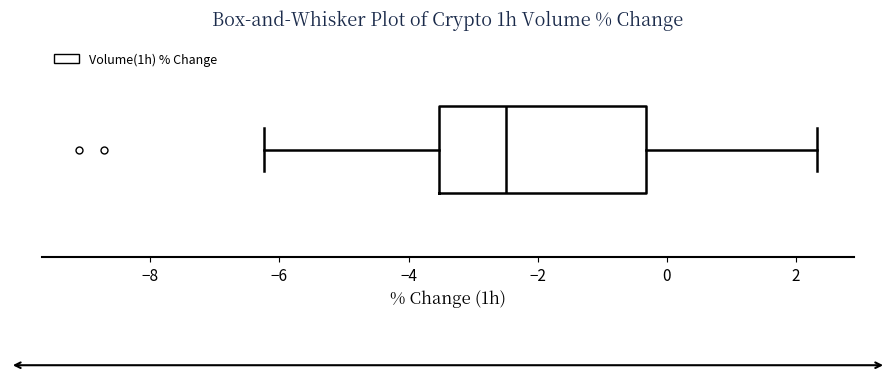

Transcribe this box plot: give where the median line is, the range the box spans, and where the two whiskers end, as read against the x-axis. The values are not printed on the chart, so give them approximately, as read against the axis.

median -2.4, box -3.6 to -0.4, whiskers -6.2 to 2.4